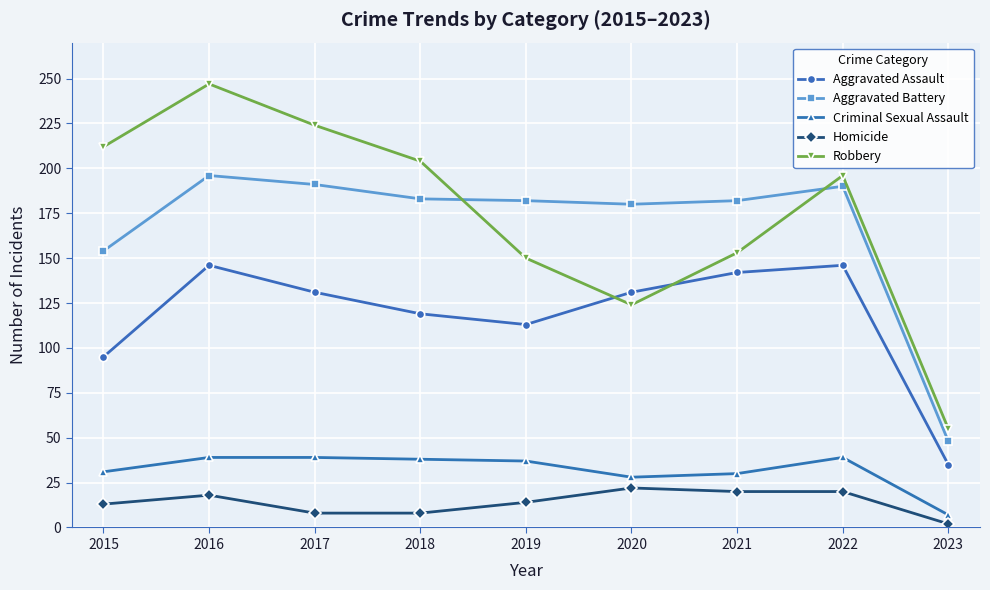

The value of Robbery at 2017 is 356. True or false?

False